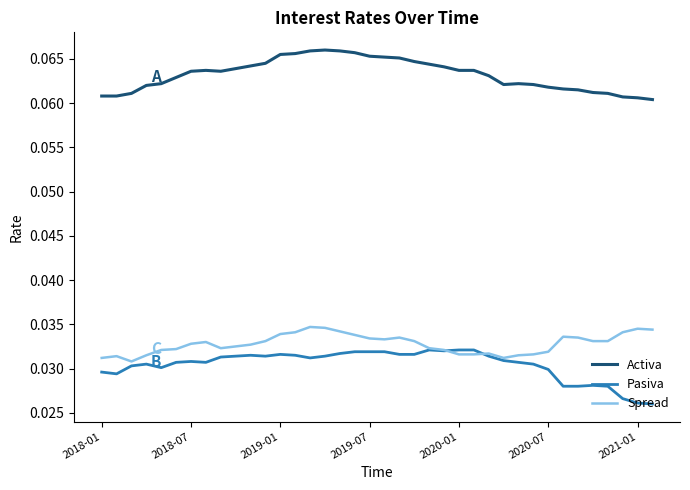

True or false: Activa and Pasiva cross at least once.

False